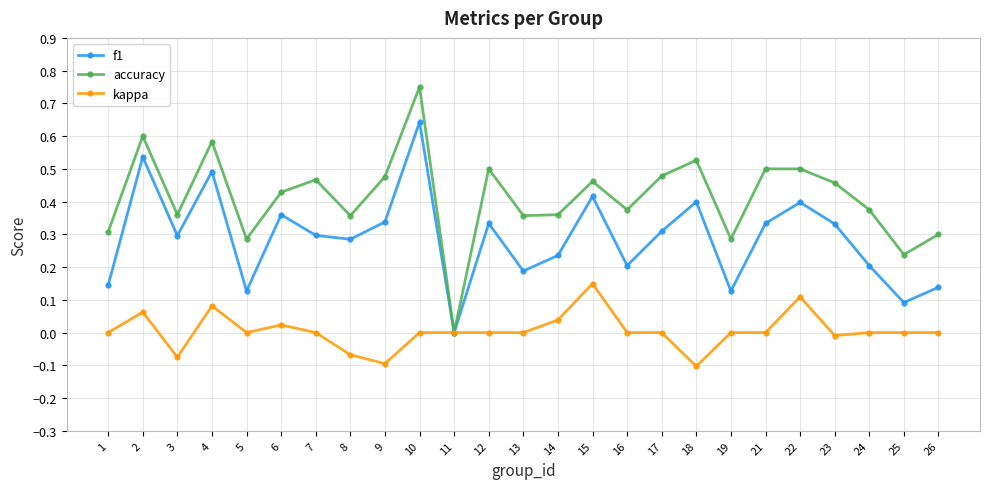

True or false: kappa has a value of 0.1 at 13.

False